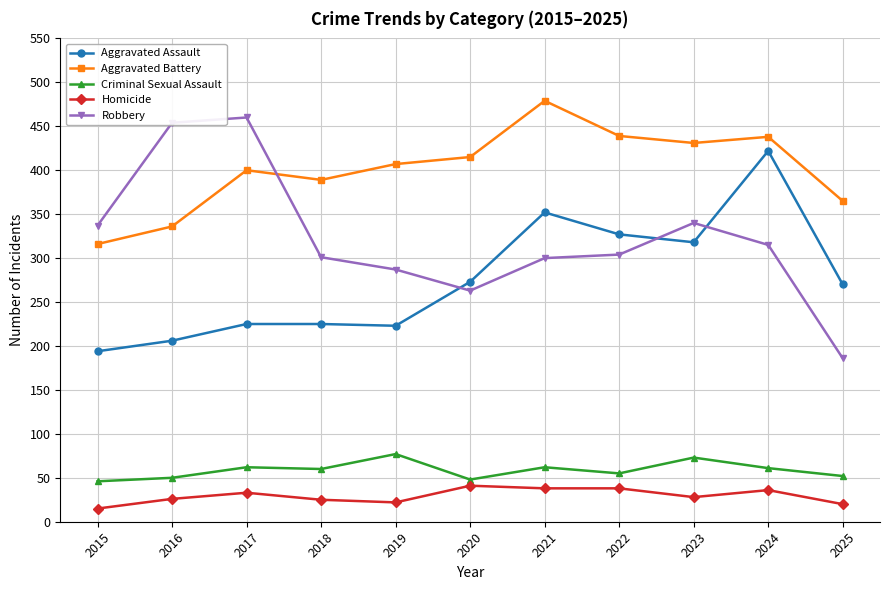

Is it true that Robbery equals 263 at 2020?

True